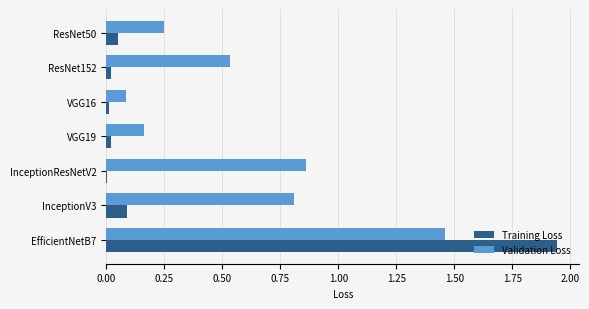

Is it true that Validation Loss equals 0.4 at ResNet50?

False